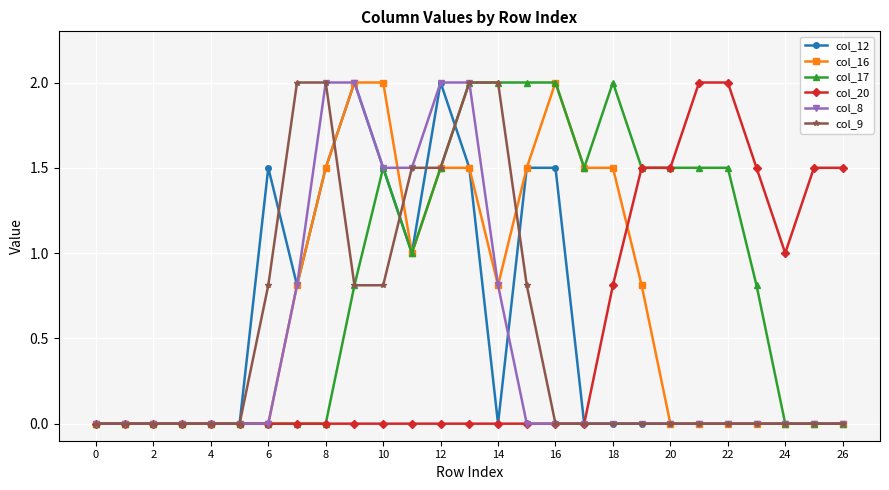

What is the average value of the col_12 series?

0.5